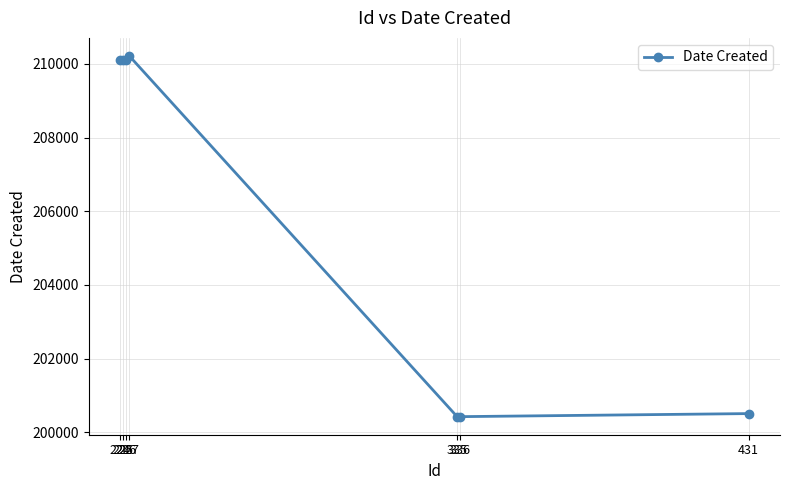

How many lines are shown in the chart?

1